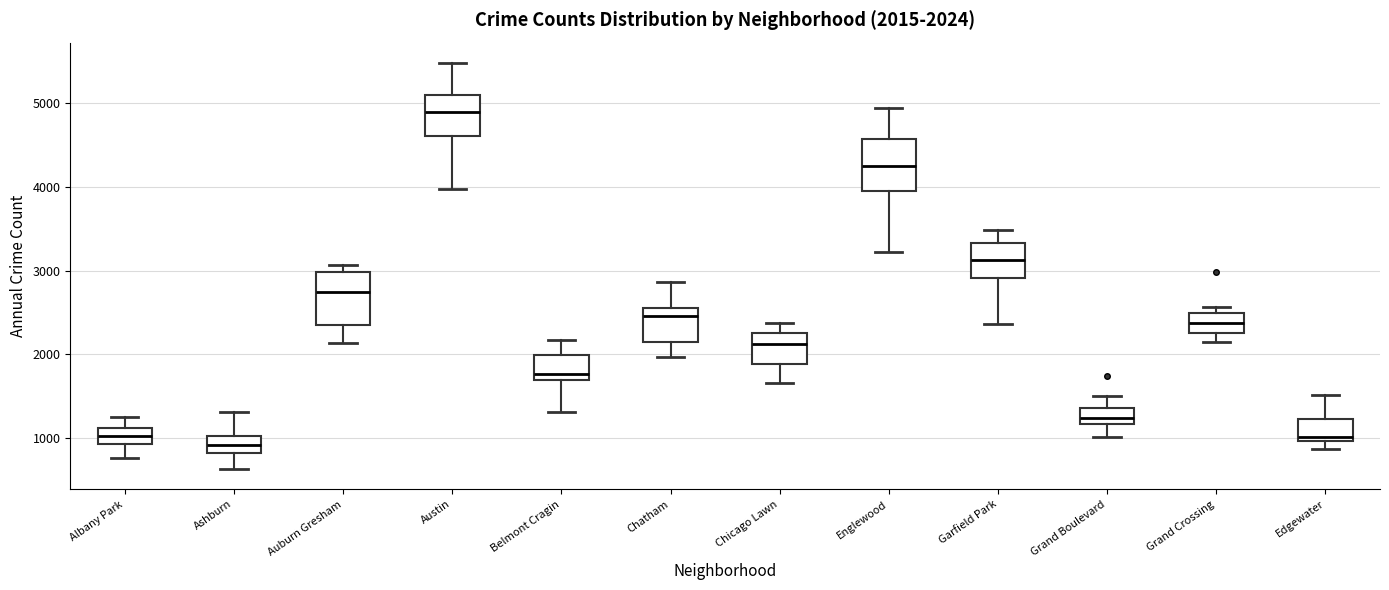

Which box has the lowest median line?

Ashburn